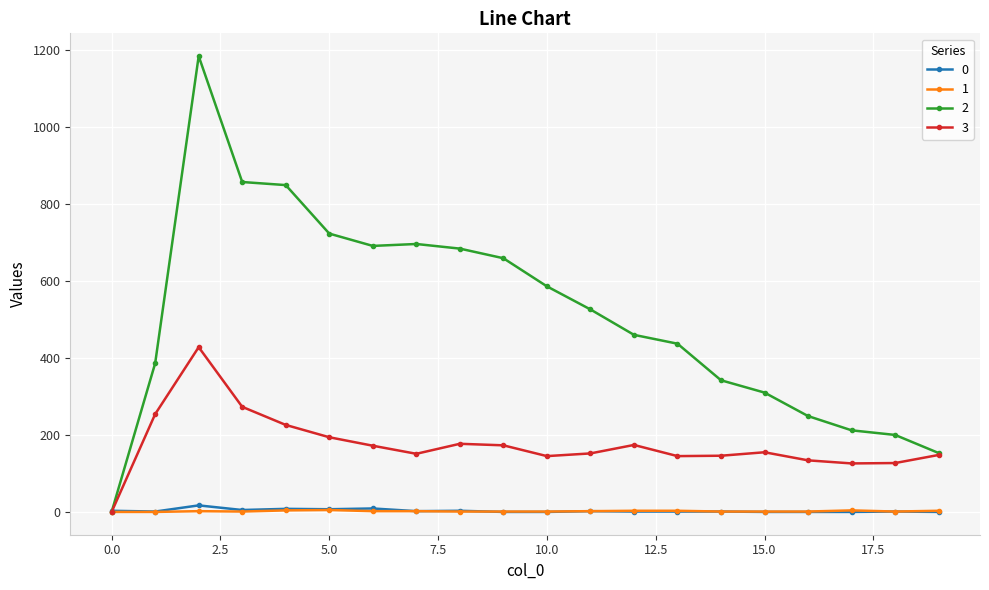

Which series ends up on top after the final intersection of 0 and 1?

1